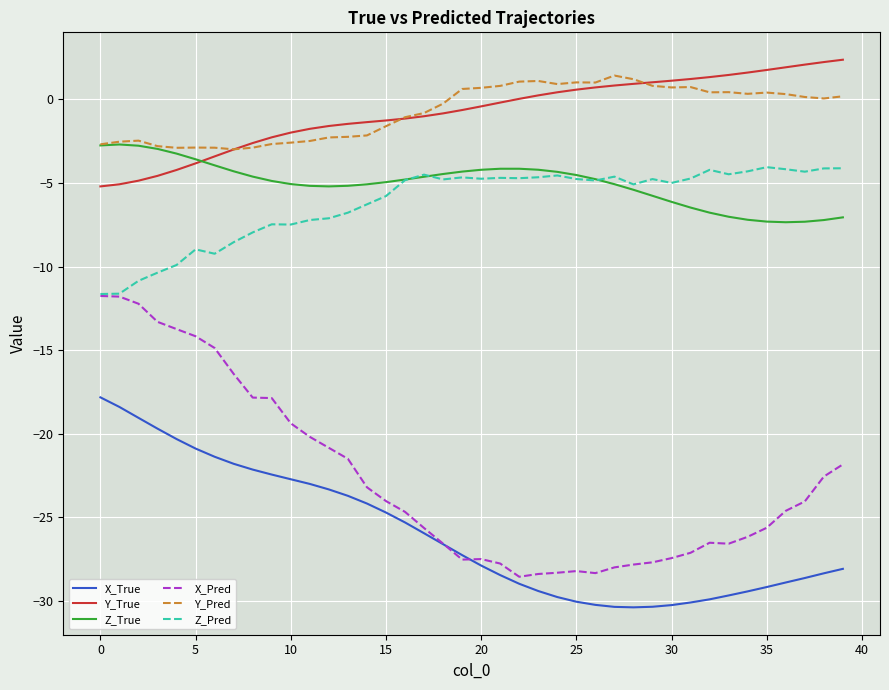

True or false: X_True and Z_Pred cross at least once.

False